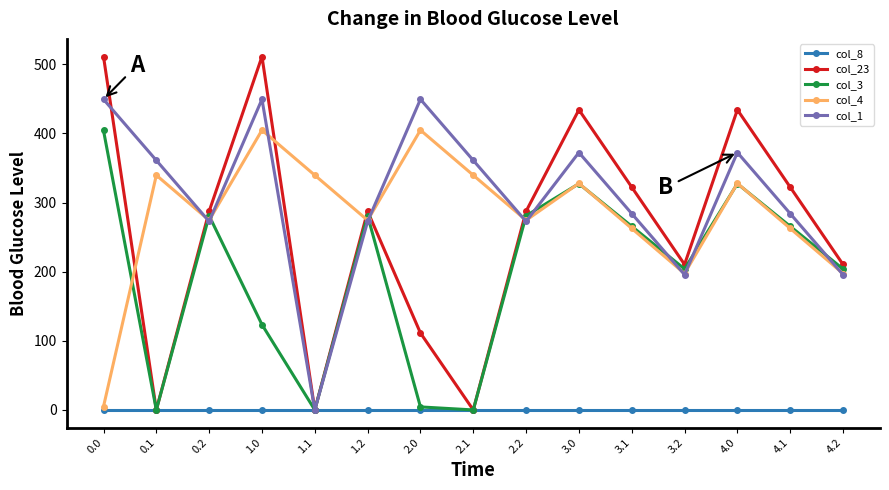

What position from the left is 3.0?

10